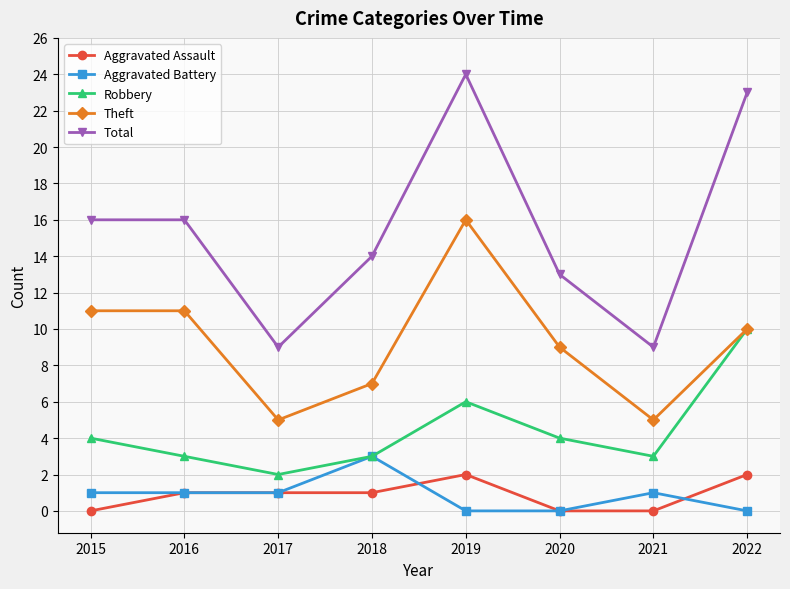

How many series are shown in this chart?

5